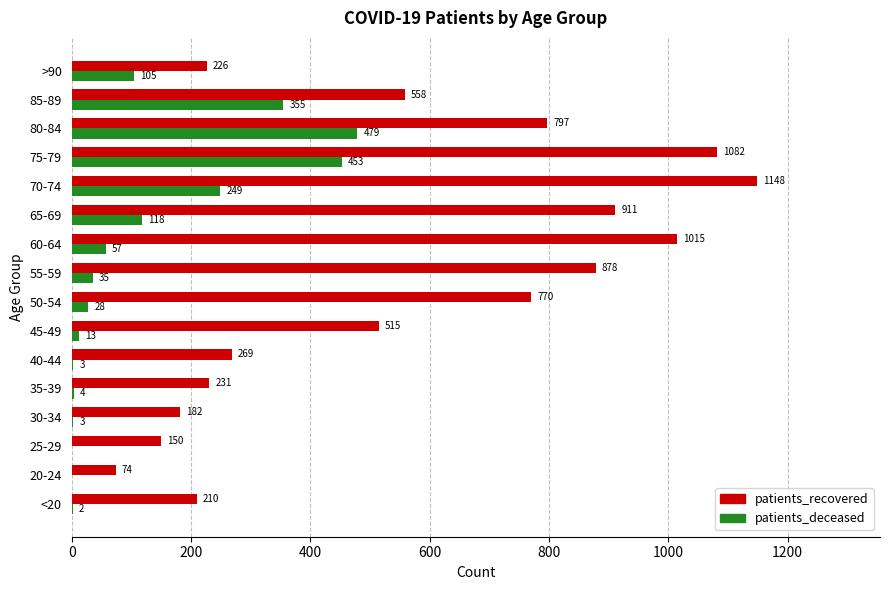

At which category does the chart reach its peak across all series?

70-74